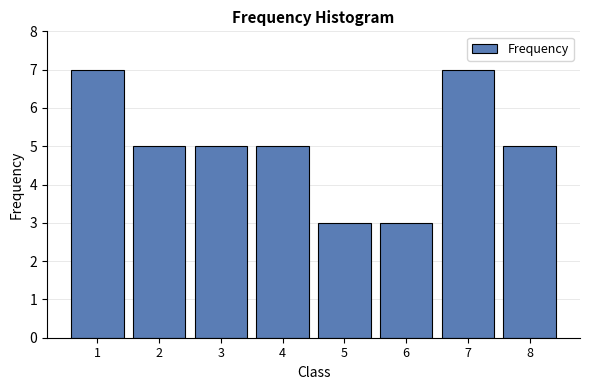

Reading left to right, extract all data points from this chart.

7	5	5	5	3	3	7	5